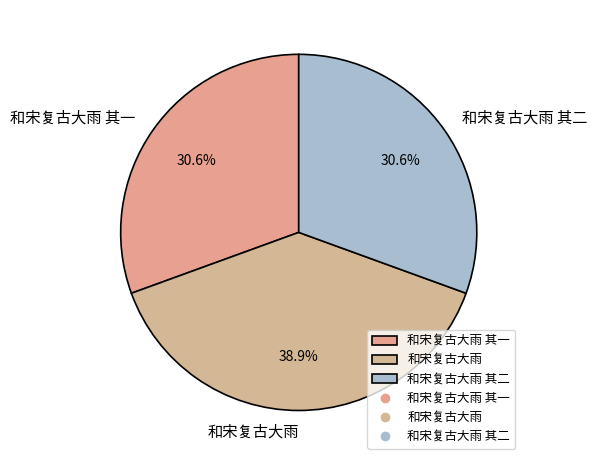

Combined, what portion of the pie is 和宋复古大雨 其一 and 和宋复古大雨 其二?

61.1%